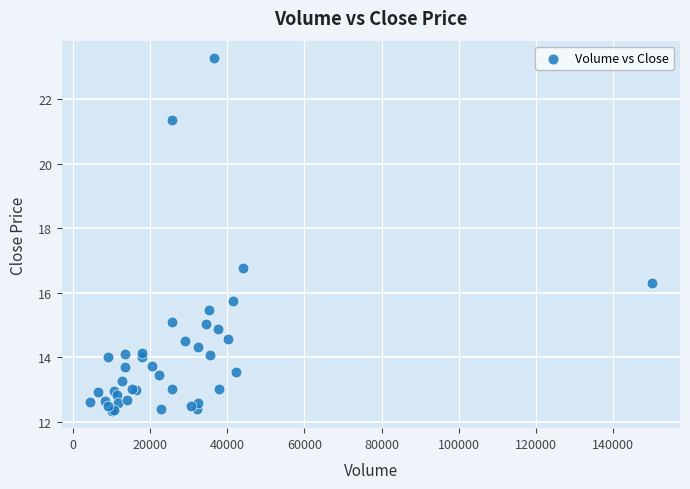

What Y value in the scatter plot is closest to 17?

16.8